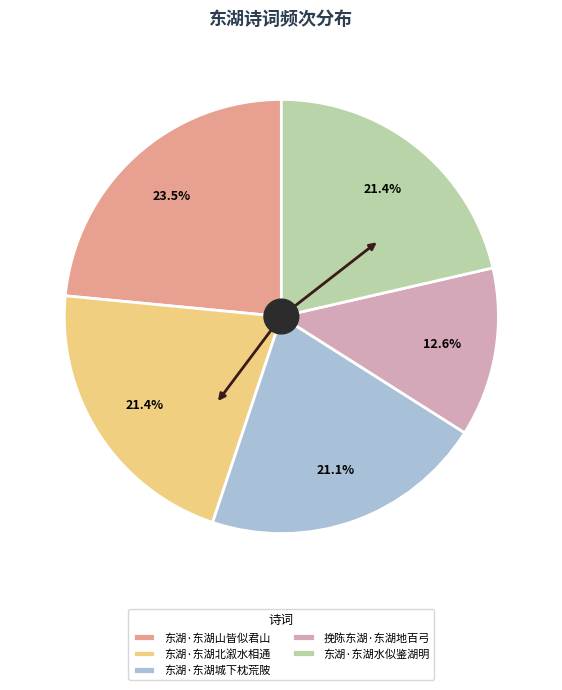

True or false: 东湖·东湖山皆似君山 accounts for 12% of the total.

False